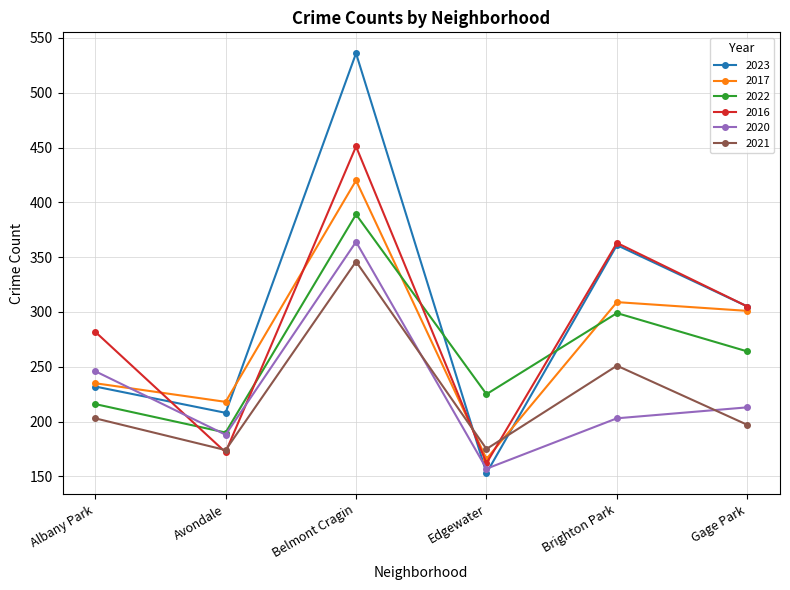

What are all the series names shown in the legend?

2023, 2017, 2022, 2016, 2020, 2021